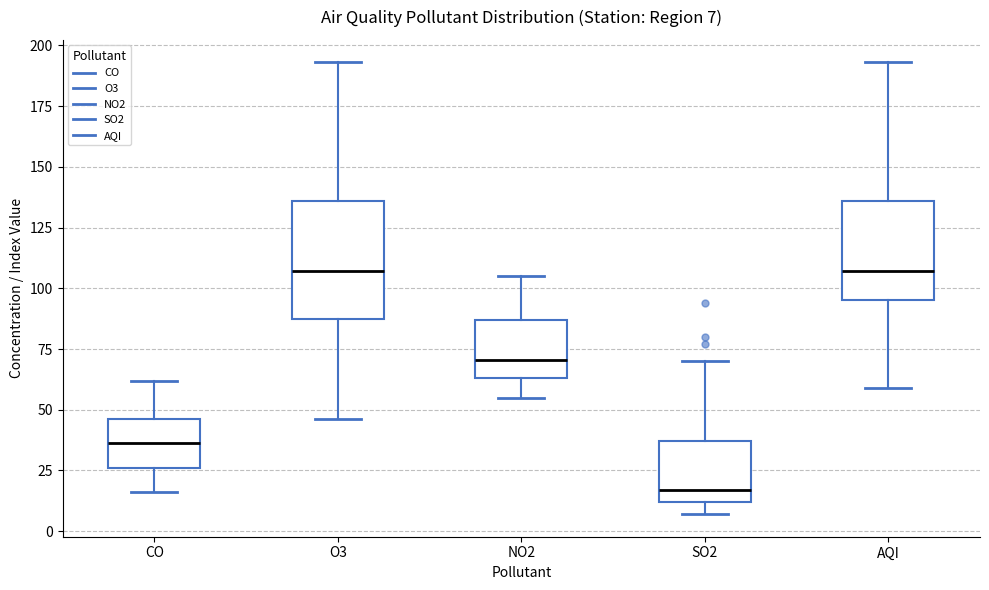

Comparing the boxes themselves (not the whiskers), which one is the tallest?

O3